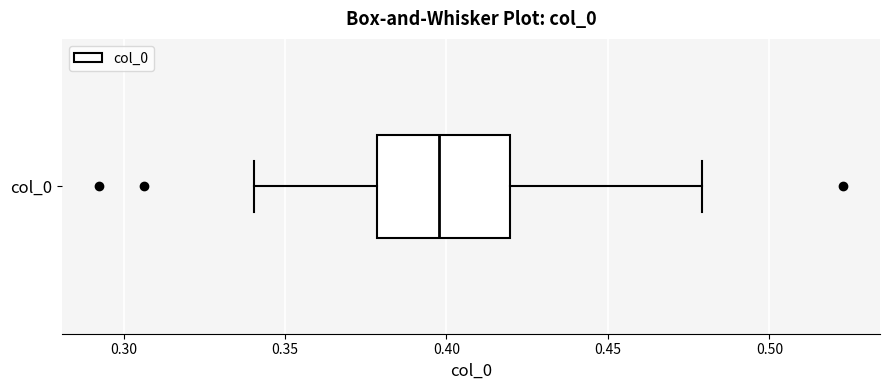

Read this box plot against the x-axis: the position of the median line, the range covered by the box, and the ends of both whiskers. The values are not printed on the chart, so give them approximately, as read against the axis.

median 0.40, box 0.38 to 0.42, whiskers 0.34 to 0.48